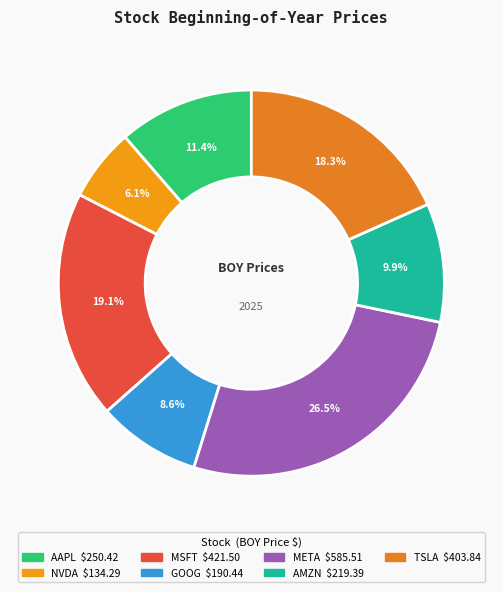

Is there a majority slice in this chart?

No